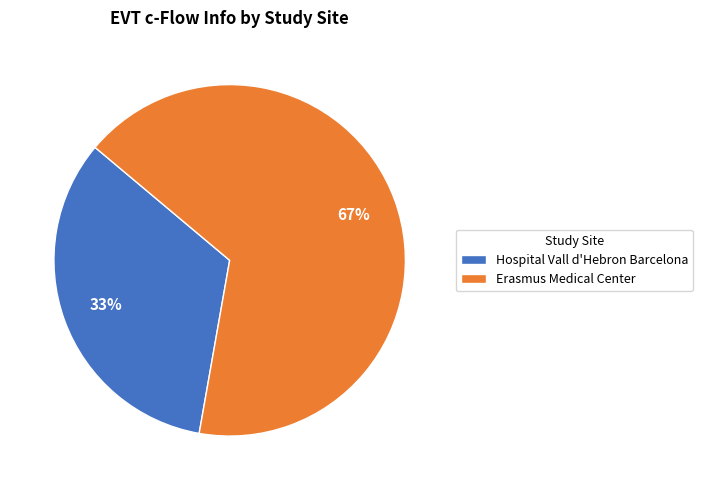

How many segments does this pie chart have?

2